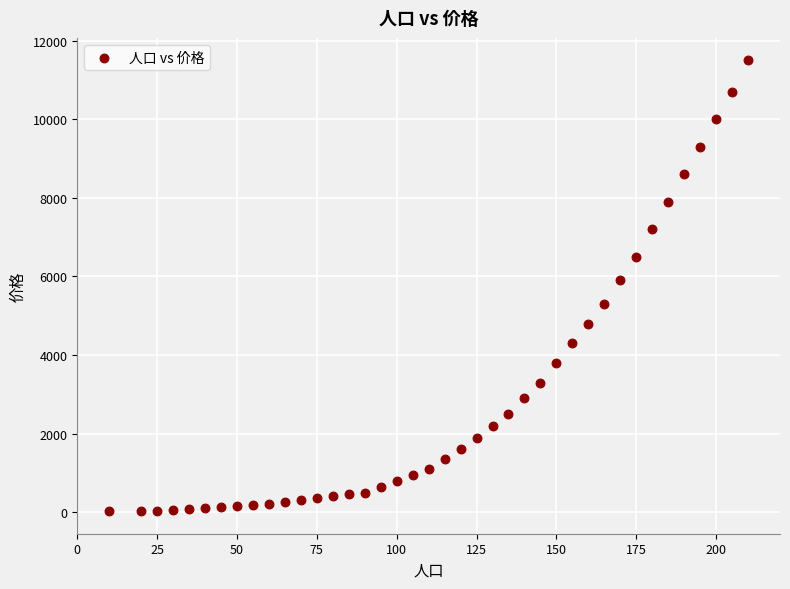

What Y value in the scatter plot is closest to 5762?

5900